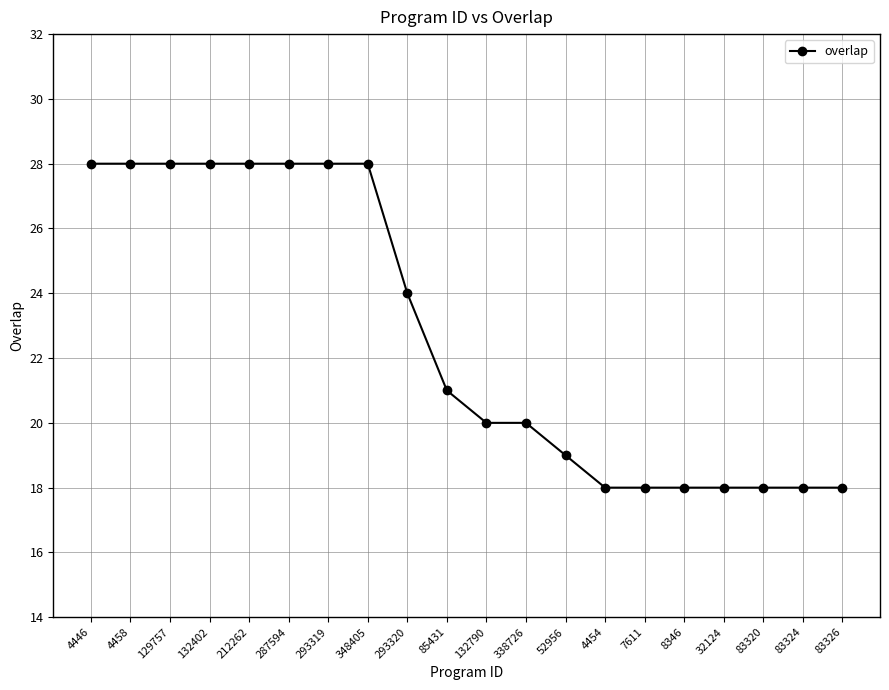

The chart shows a value of 28 at 129757. True or false?

True